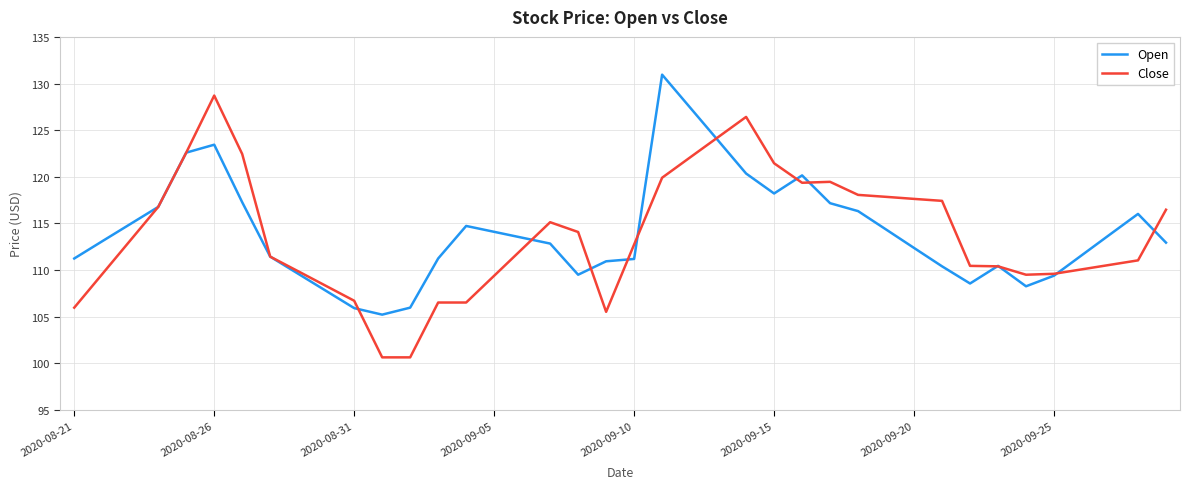

Rank the series by their maximum value, from lowest to highest.

Close, Open